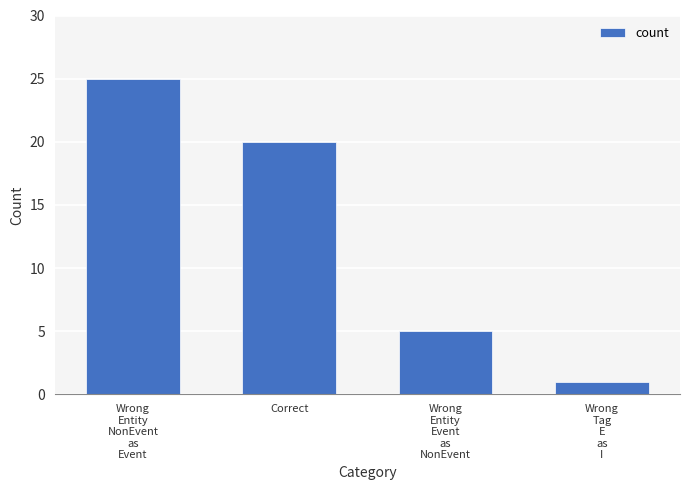

Does the chart contain stacked bars?

No